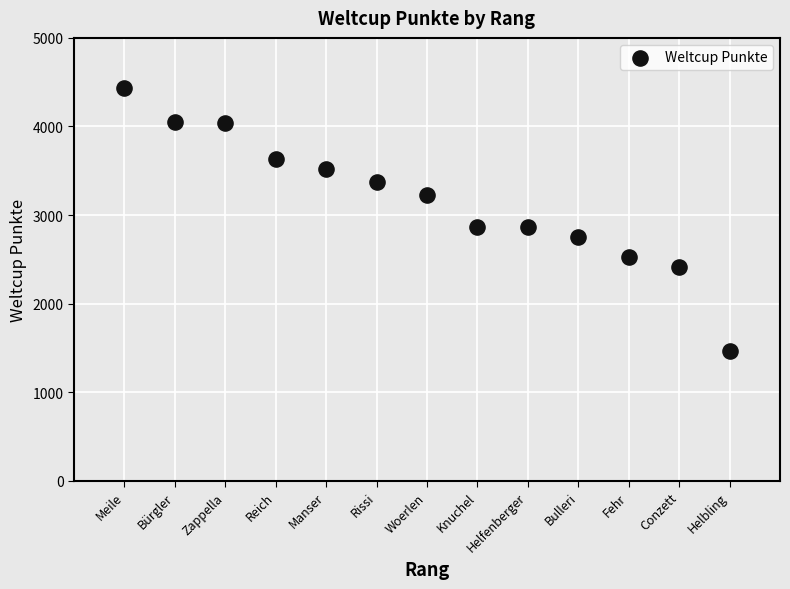

What is the range of Y values (max minus min)?

2970